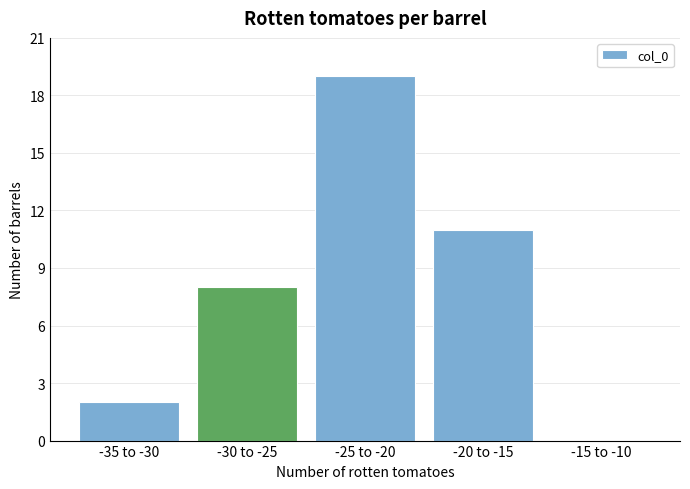

Reading left to right, extract all data points from this chart.

-35 to -30=2	-30 to -25=8	-25 to -20=19	-20 to -15=11	-15 to -10=0